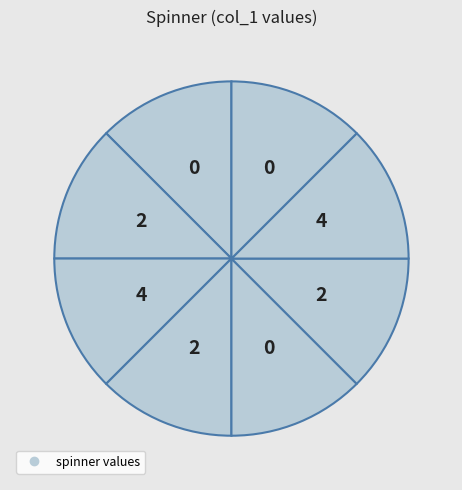

Count the number of slices in the pie.

8